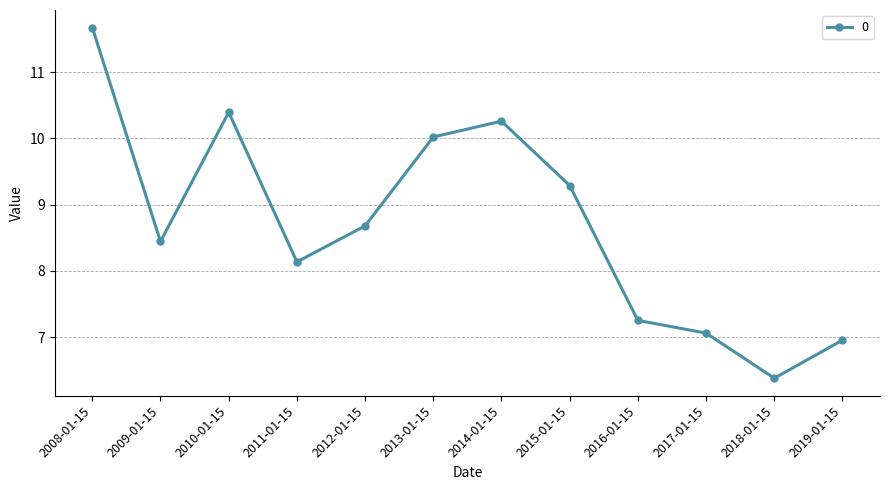

Which category has the highest value across all series?

2008-01-15